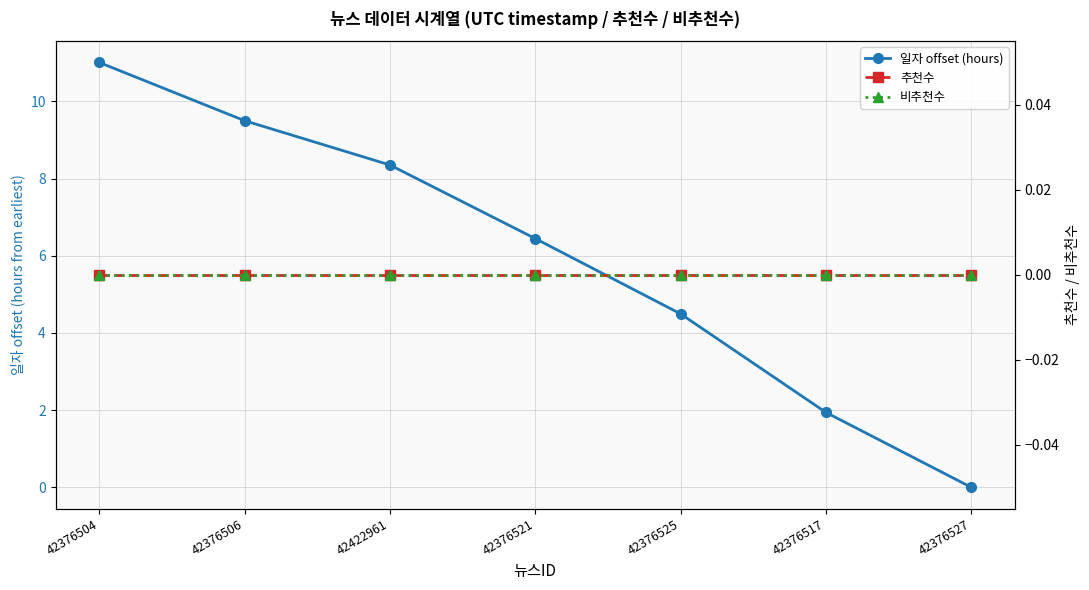

At 42376525, list the series in order from largest to smallest.

일자 offset (hours), 추천수, 비추천수